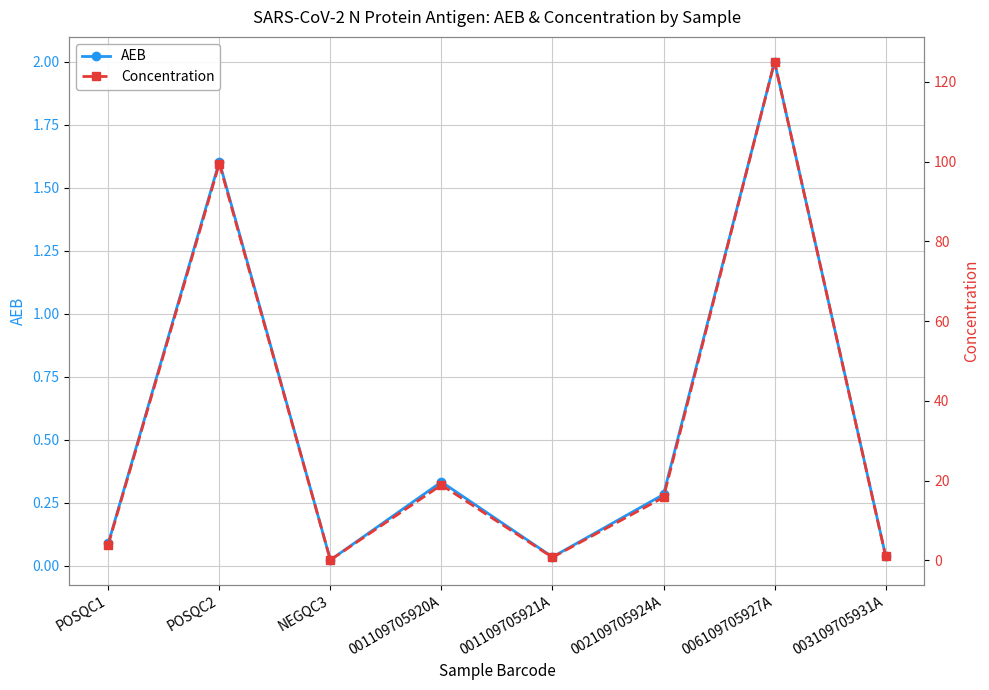

The value of Concentration at 001109705921A is 1.3. True or false?

False